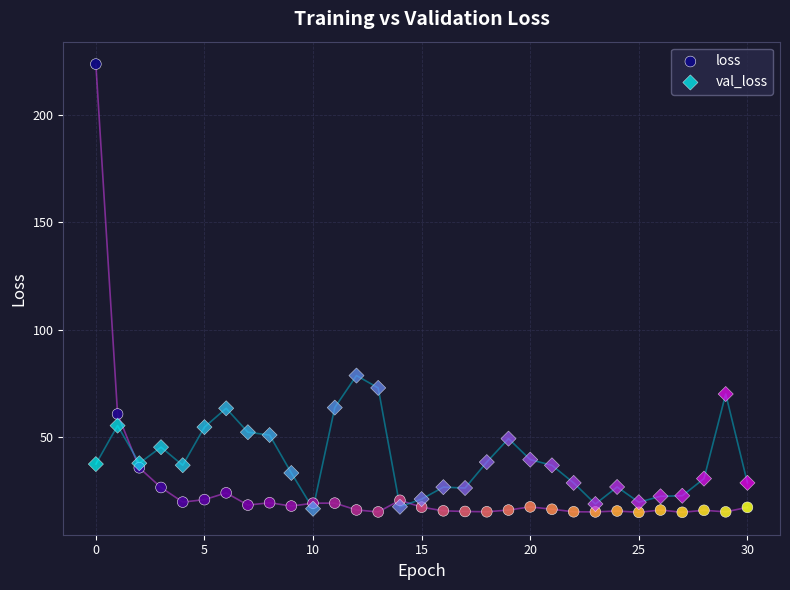

In the loss series, what Y value is closest to 119?

60.6